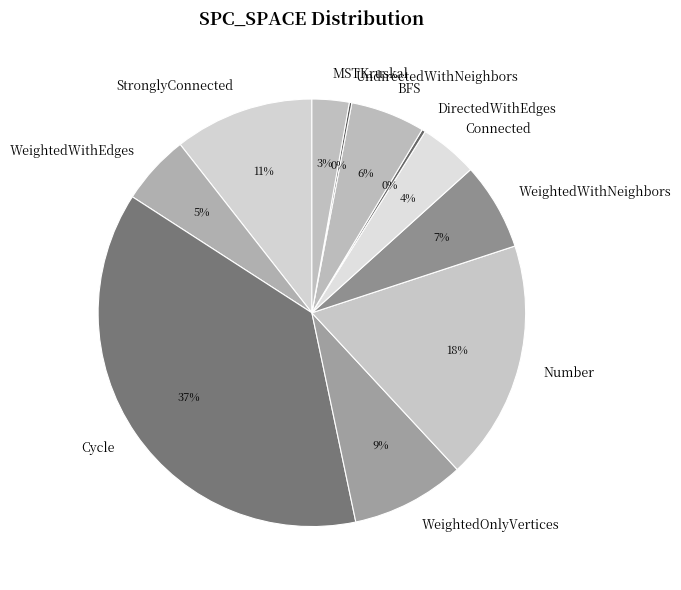

Is MSTKruskal the majority of the pie?

No